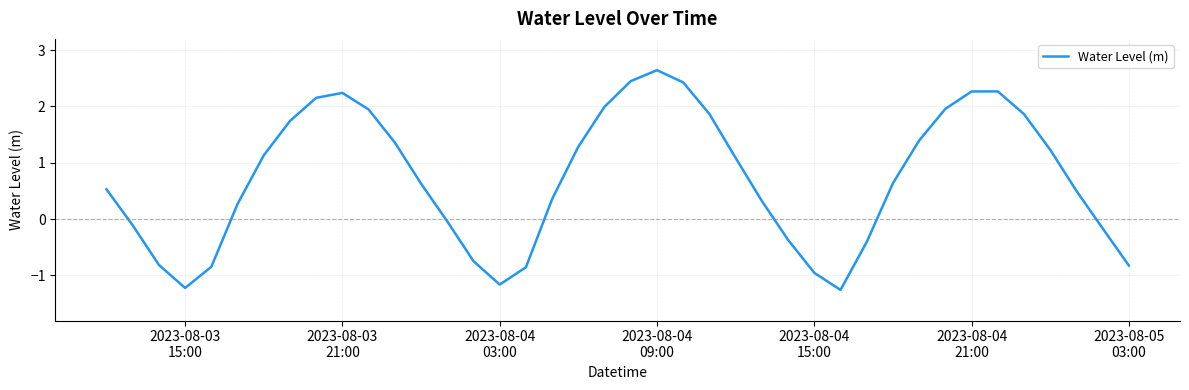

What is the minimum value shown in the chart?

-1.3